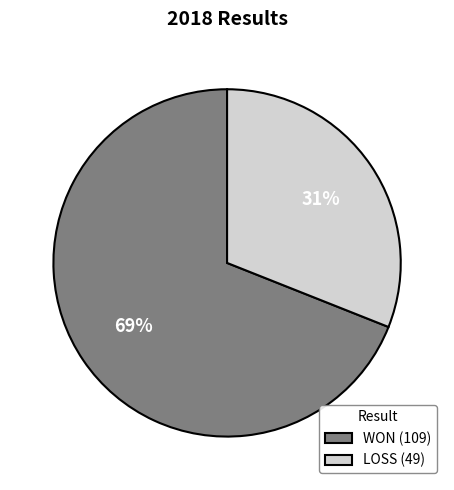

To the nearest percent, what portion does LOSS represent?

31%